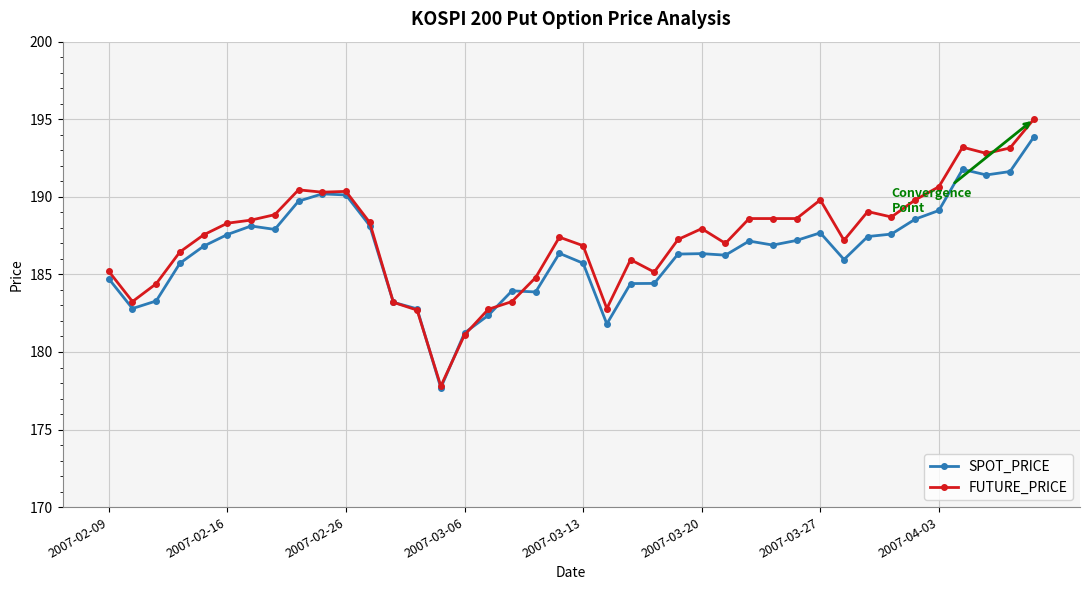

What is the value of the SPOT_PRICE point at the 15th from the left?

177.7